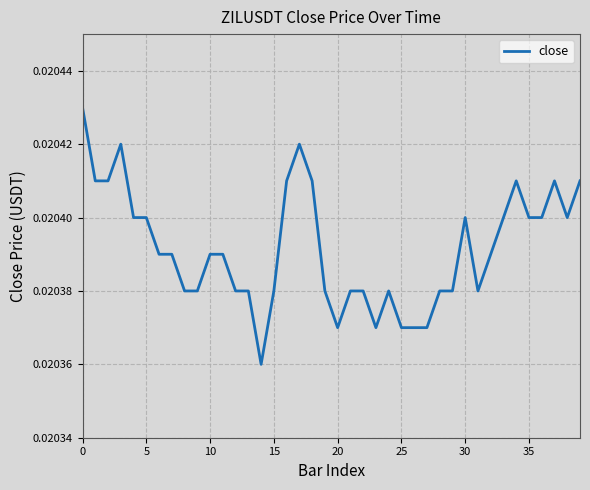

Count the values in the range 0 to 1.

40